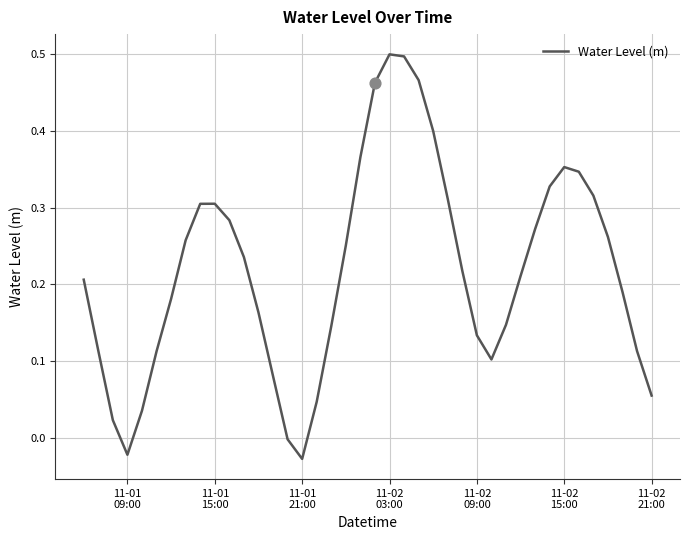

Is this an area chart (filled region under the line)?

No